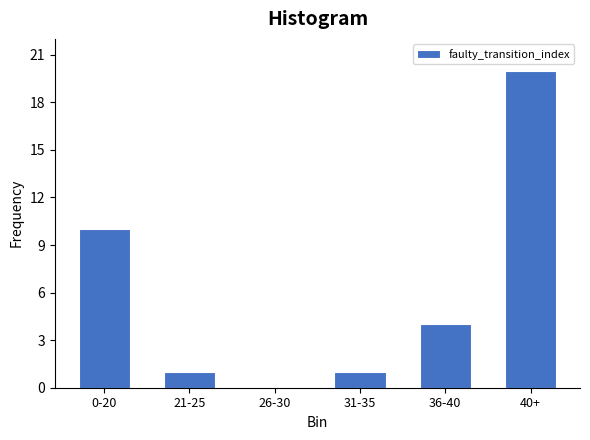

Reading left to right, what are all the values shown in this chart?

0-20=10	21-25=1	26-30=0	31-35=1	36-40=4	40+=20